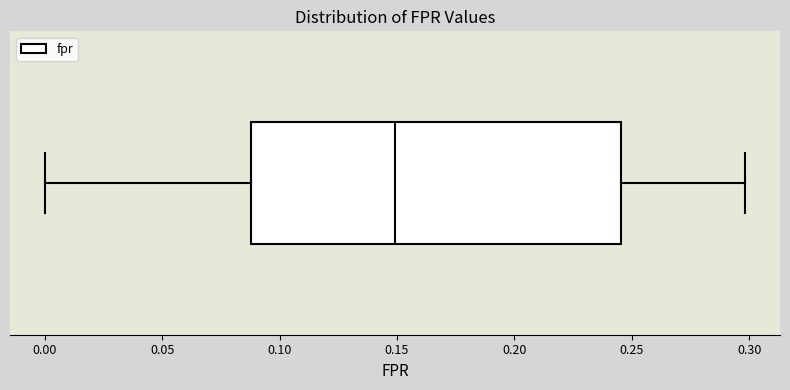

Where is the right edge of the box on the x-axis? The values are not printed on the chart, so give them approximately, as read against the axis.

0.245